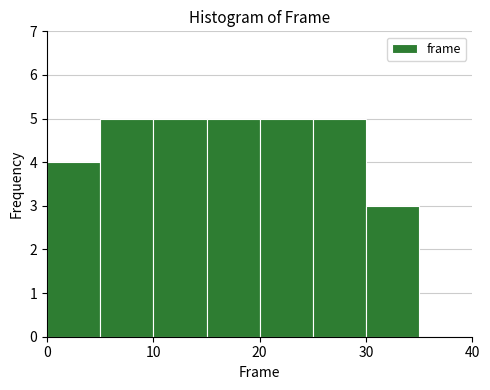

Reading left to right, list every bar in this chart as the range it spans on the x-axis followed by its height. The values are not printed on the chart, so give them approximately, as read against the axis.

0 to 5: 4
5 to 10: 5
10 to 15: 5
15 to 20: 5
20 to 25: 5
25 to 30: 5
30 to 35: 3